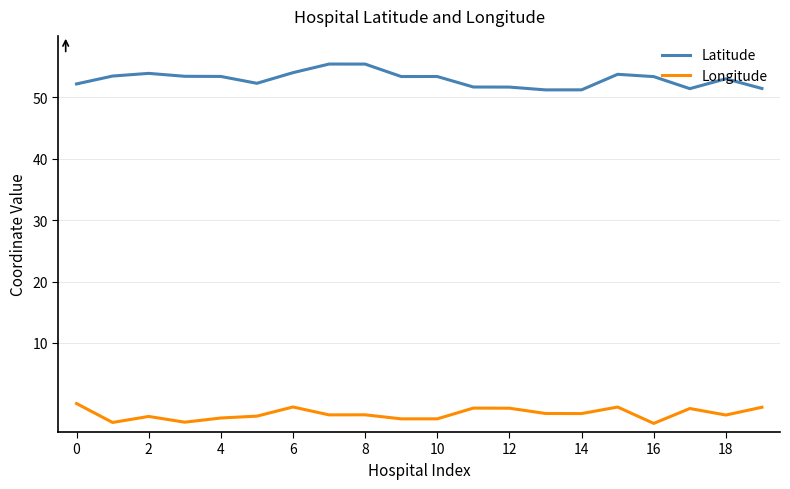

List the series in order of their overall mean, highest first.

Latitude, Longitude